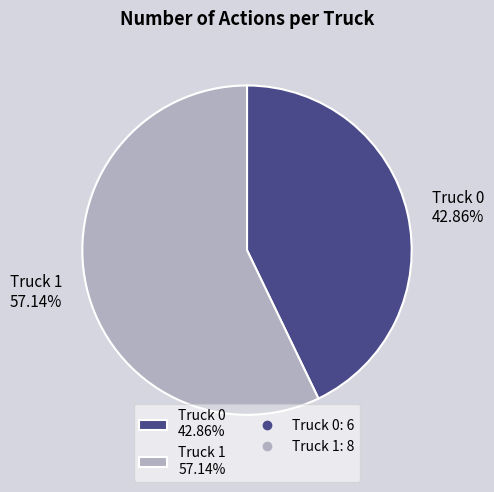

Approximately how many times larger is the value at Truck 1 57.14% compared to Truck 0 42.86%?

1.3